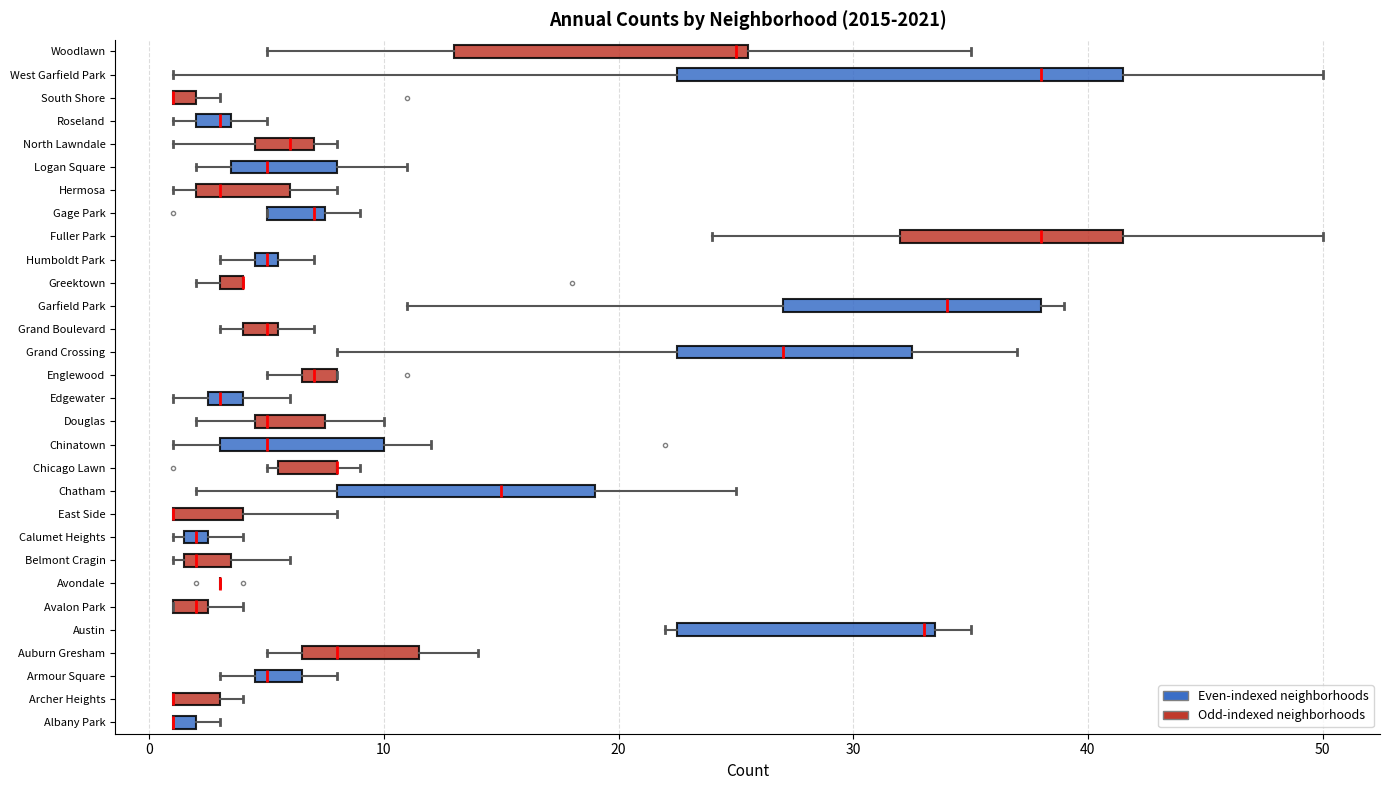

Which box is the widest, from its left edge to its right edge?

West Garfield Park